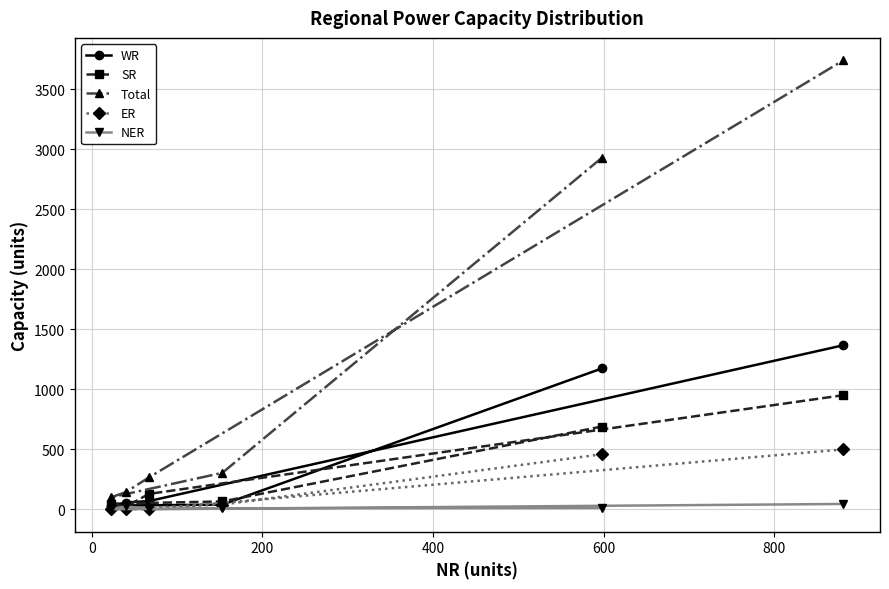

How many data points in WR are above 68?

2